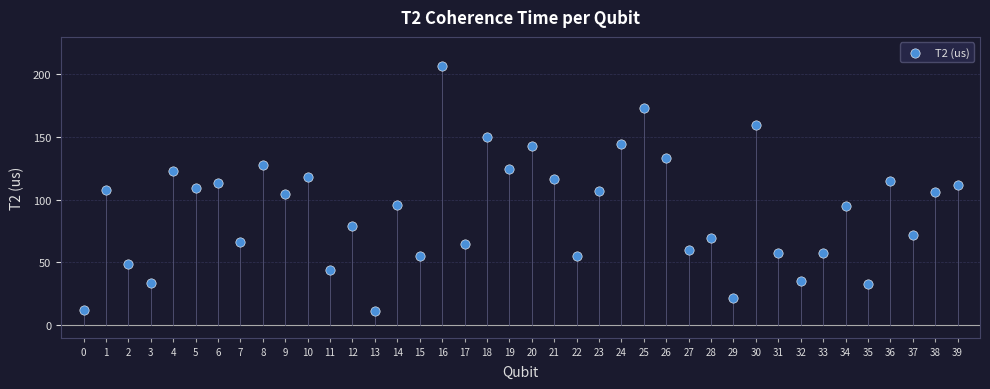

What is the range of Y values (max minus min)?

194.7